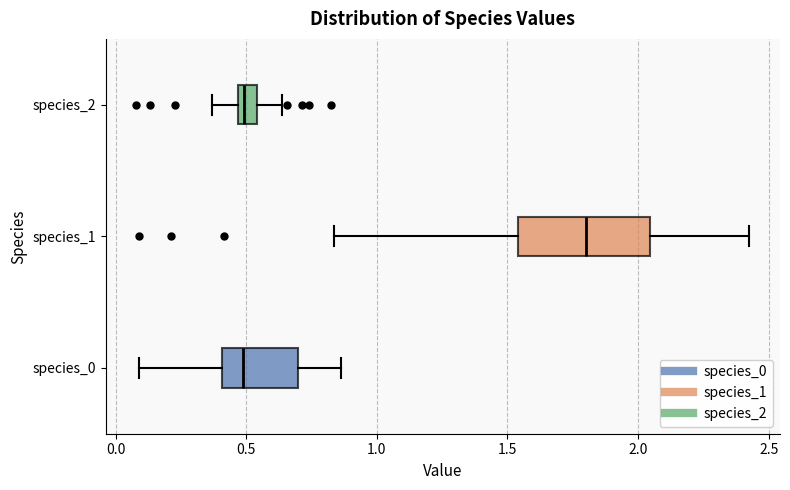

Which box is the widest, from its left edge to its right edge?

species_1